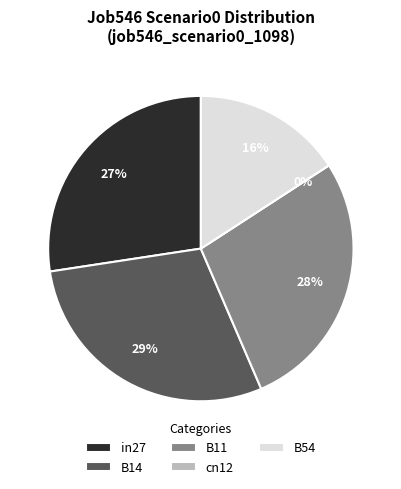

Is the sum of cn12 and B11 greater than half?

No